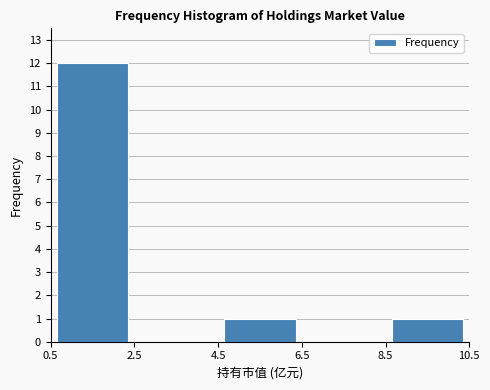

What is the height of the bar covering 0.5 to 2.5 on the x-axis? The values are not printed on the chart, so give them approximately, as read against the axis.

12